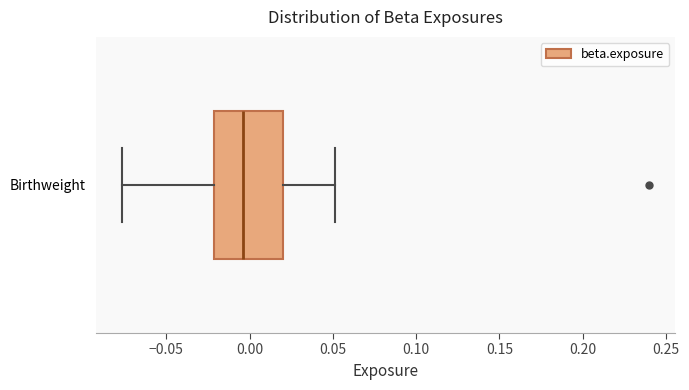

Transcribe this box plot: give where the median line is, the range the box spans, and where the two whiskers end, as read against the x-axis. The values are not printed on the chart, so give them approximately, as read against the axis.

median -0.005, box -0.020 to 0.020, whiskers -0.075 to 0.050